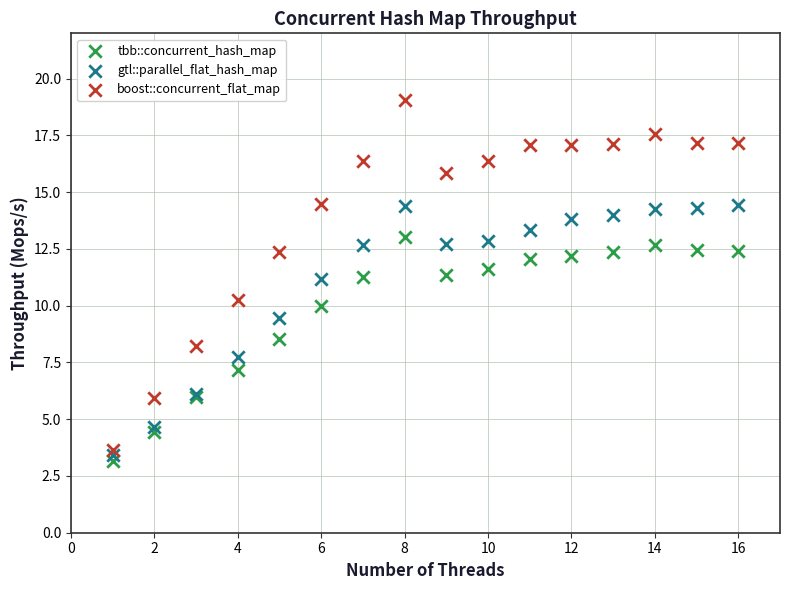

Which series reaches the maximum Y coordinate?

boost::concurrent_flat_map